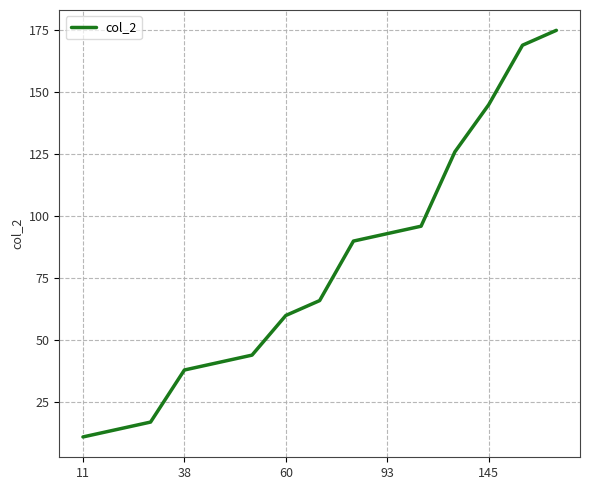

How many series are shown in this chart?

1